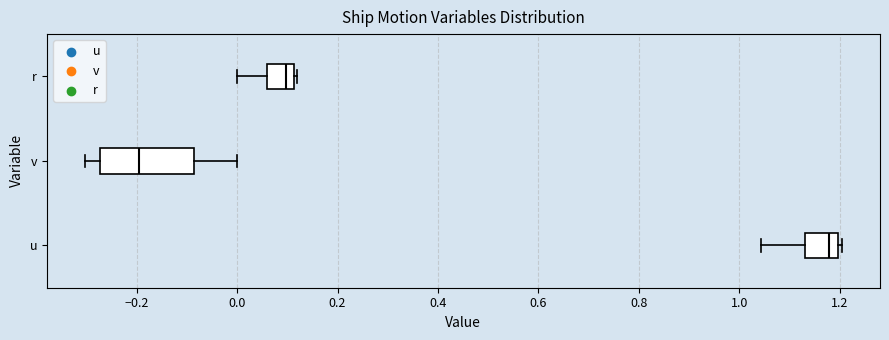

Reading bottom to top, read every box against the x-axis: the position of its median line, the range the box covers, and the ends of its whiskers. The values are not printed on the chart, so give them approximately, as read against the axis.

u: median 1.18, box 1.12 to 1.20, whiskers 1.04 to 1.20 (just right of the box's right edge)
v: median -0.20, box -0.28 to -0.08, whiskers -0.30 to 0.00
r: median 0.10, box 0.06 to 0.12, whiskers 0.00 to 0.12